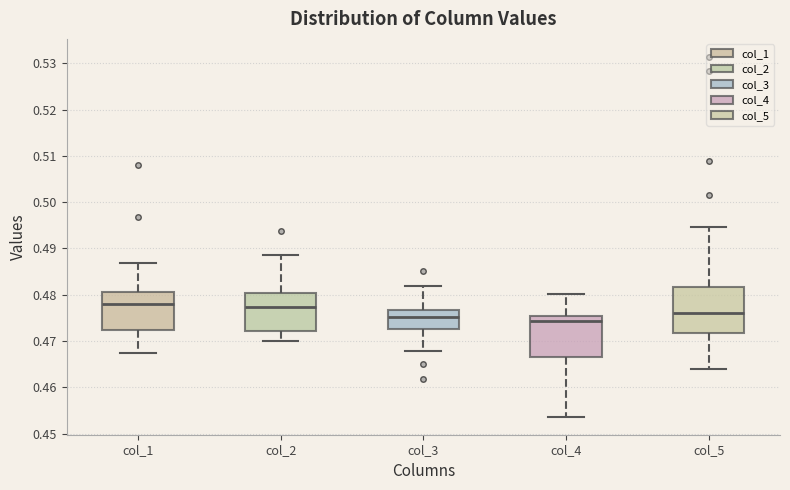

Comparing the boxes themselves (not the whiskers), which one is the tallest?

col_5